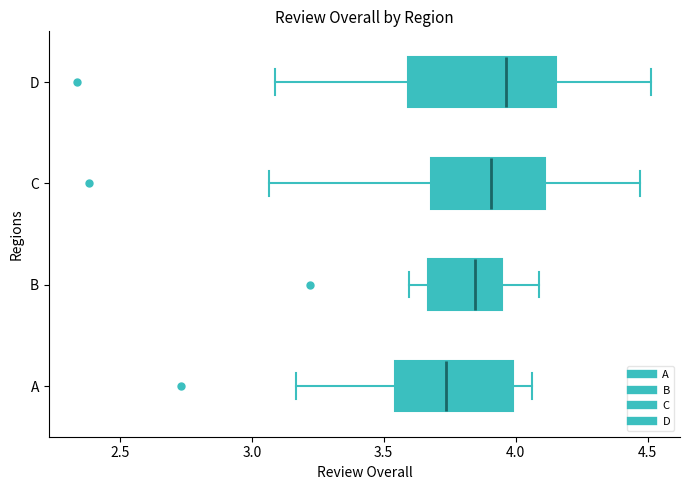

Reading bottom to top, transcribe this box plot: for each box, give where its median line is, the range the box spans, and where its two whiskers end, as read against the x-axis. The values are not printed on the chart, so give them approximately, as read against the axis.

A: median 3.75, box 3.55 to 4.00, whiskers 3.15 to 4.05
B: median 3.85, box 3.65 to 3.95, whiskers 3.60 to 4.10
C: median 3.90, box 3.70 to 4.10, whiskers 3.05 to 4.45
D: median 3.95, box 3.60 to 4.15, whiskers 3.10 to 4.50